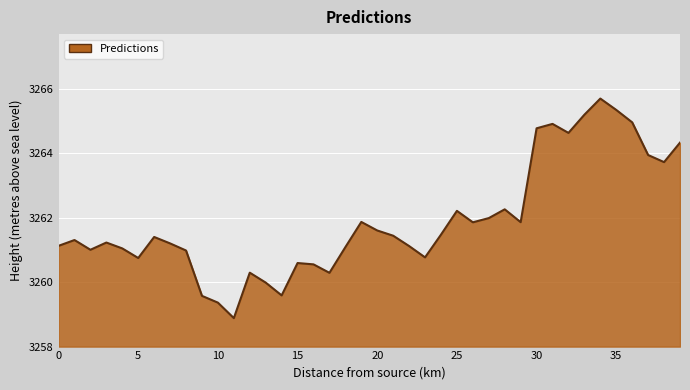

What is the minimum value shown in the chart?

3258.9